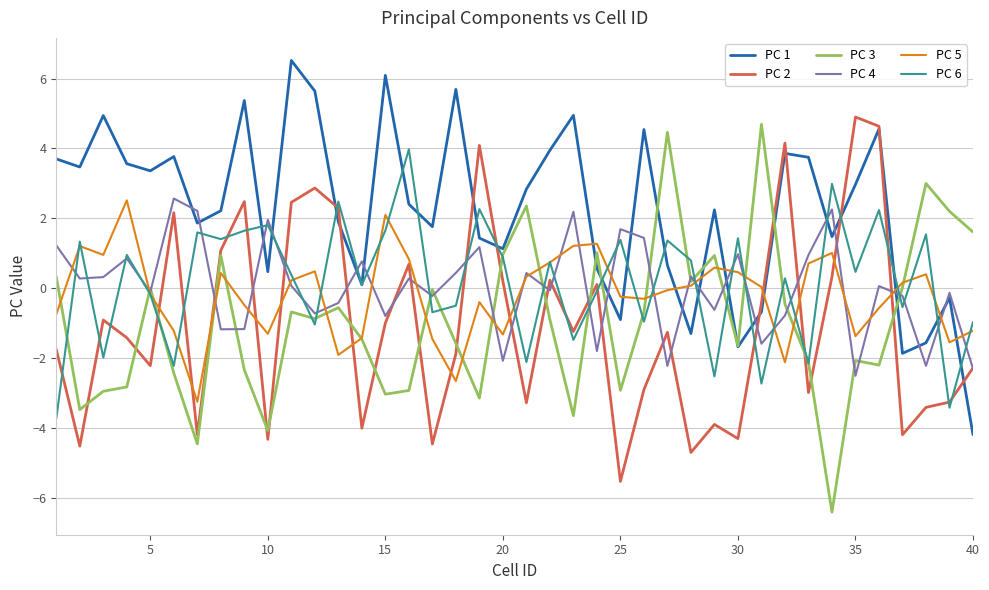

What is the minimum value for PC 3?

-6.4